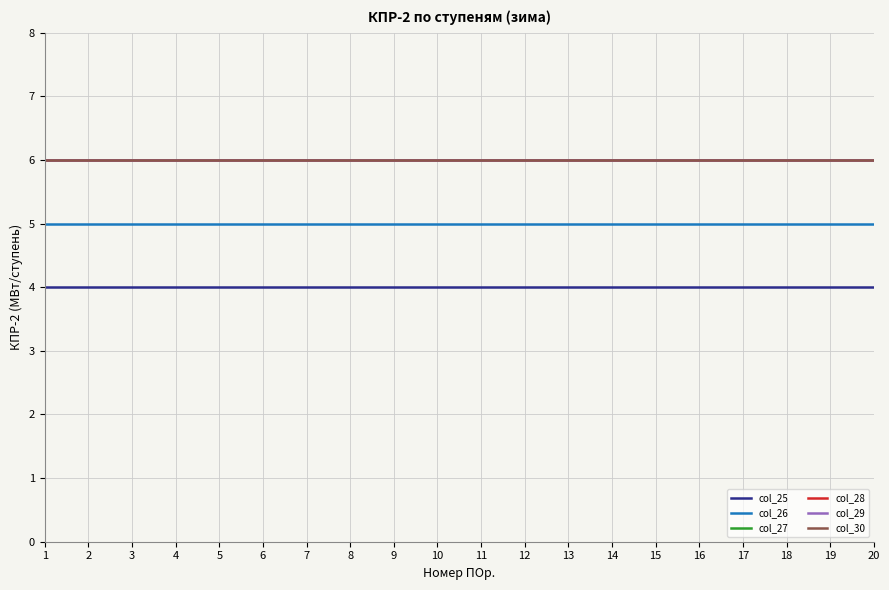

What is the average value of the col_29 series?

6